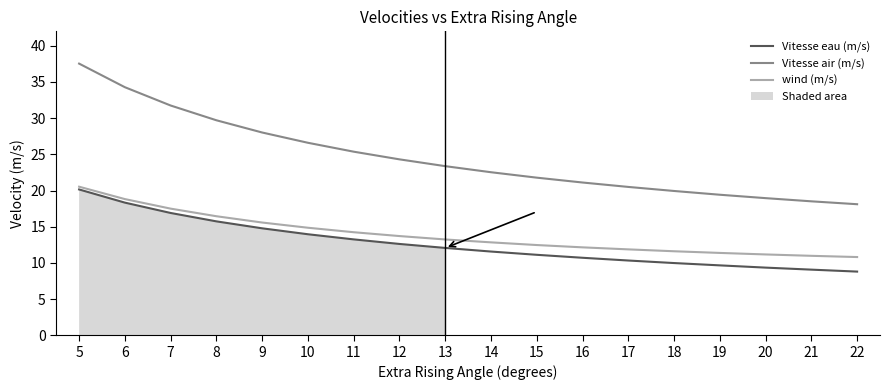

True or false: Vitesse air (m/s) and wind (m/s) cross at least once.

False